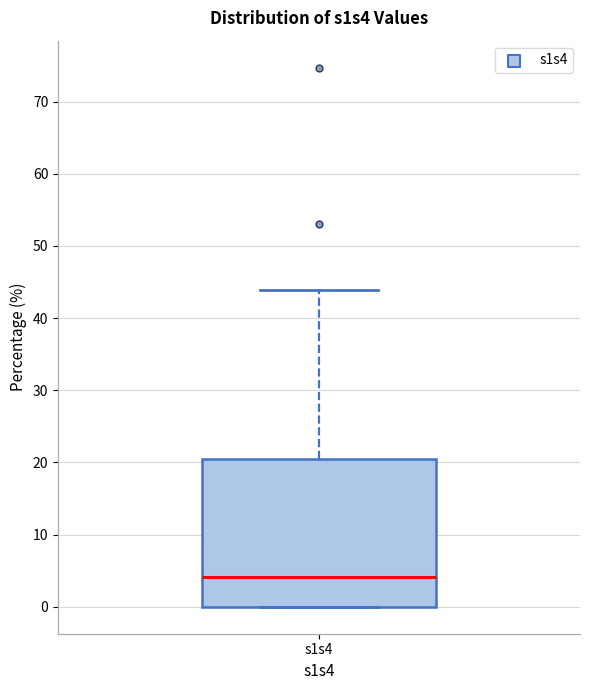

Where does the median line of the box for s1s4 sit on the y-axis? The values are not printed on the chart, so give them approximately, as read against the axis.

4